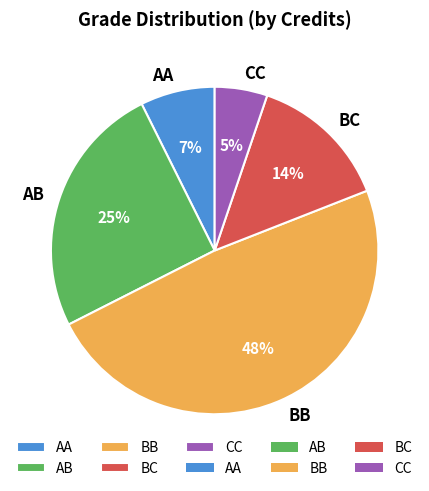

Do CC and BB together represent more than half of the pie?

Yes